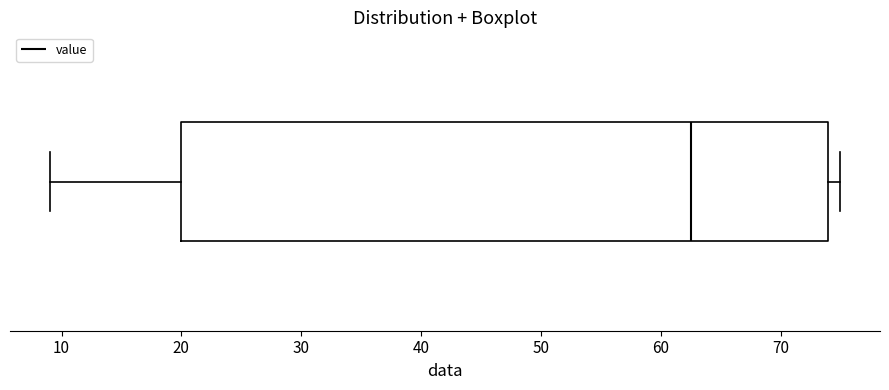

Read this box plot against the x-axis: the position of the median line, the range covered by the box, and the ends of both whiskers. The values are not printed on the chart, so give them approximately, as read against the axis.

median 63, box 20 to 74, whiskers 9 to 75